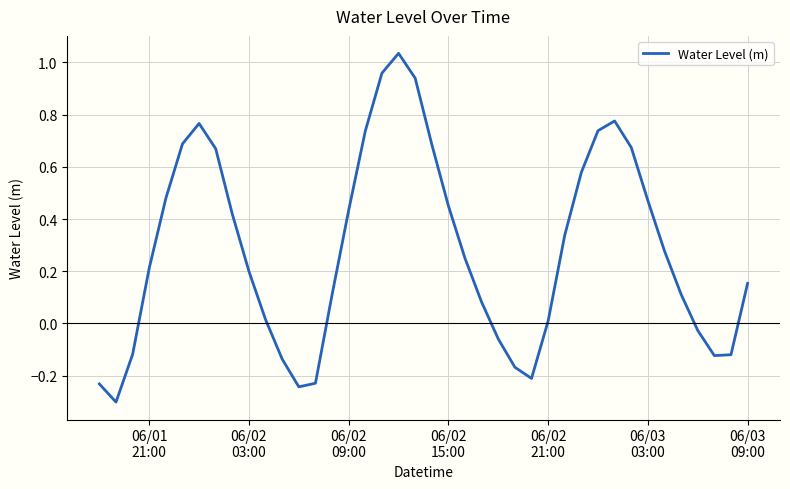

Does the chart have visible grid lines?

Yes